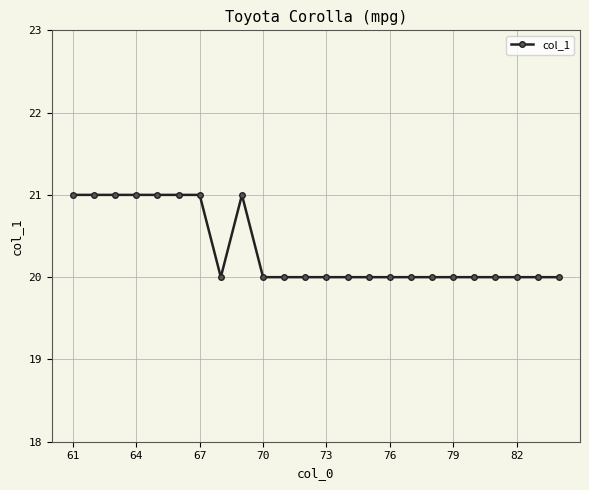

Does the chart display data point markers on the line(s)?

Yes